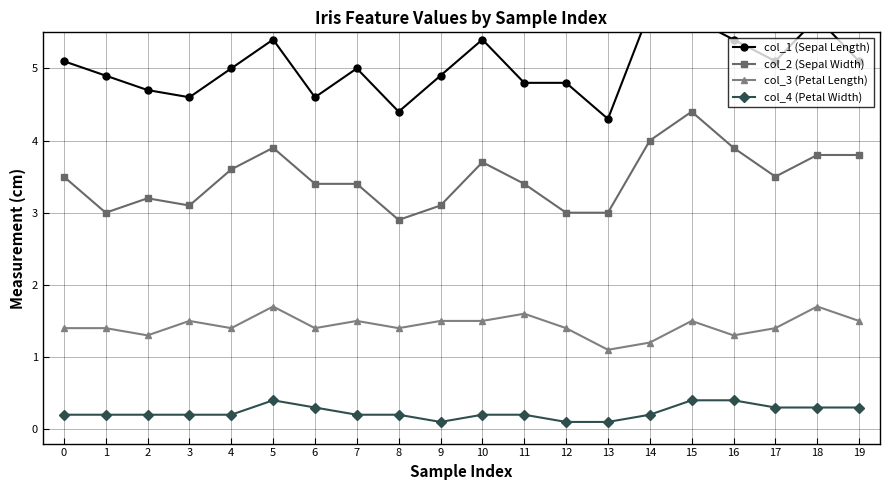

Rank the series by their average value, from highest to lowest.

col_1 (Sepal Length), col_2 (Sepal Width), col_3 (Petal Length), col_4 (Petal Width)